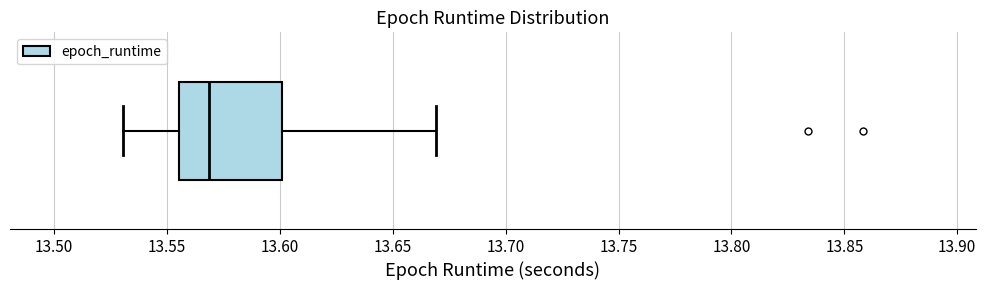

Transcribe this box plot: give where the median line is, the range the box spans, and where the two whiskers end, as read against the x-axis. The values are not printed on the chart, so give them approximately, as read against the axis.

median 13.570, box 13.555 to 13.600, whiskers 13.530 to 13.670